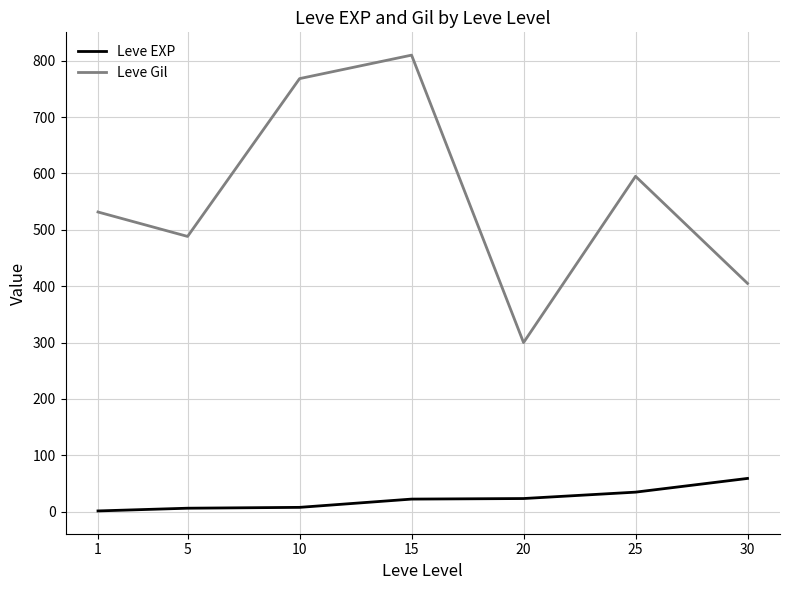

What is the sum of the Leve EXP values at 20 and 10?

31.0